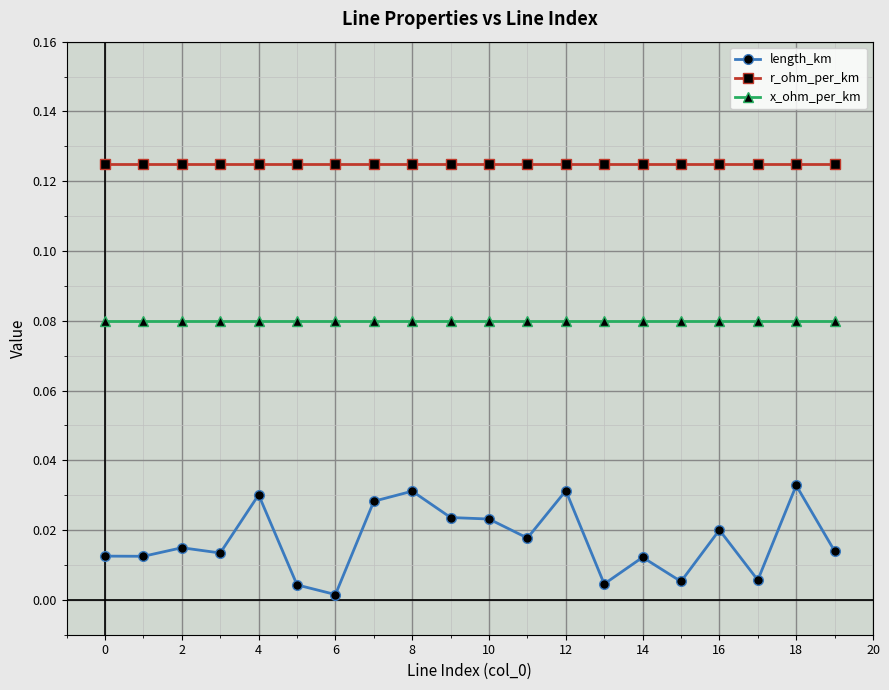

What is the sum of all r_ohm_per_km values?

2.5